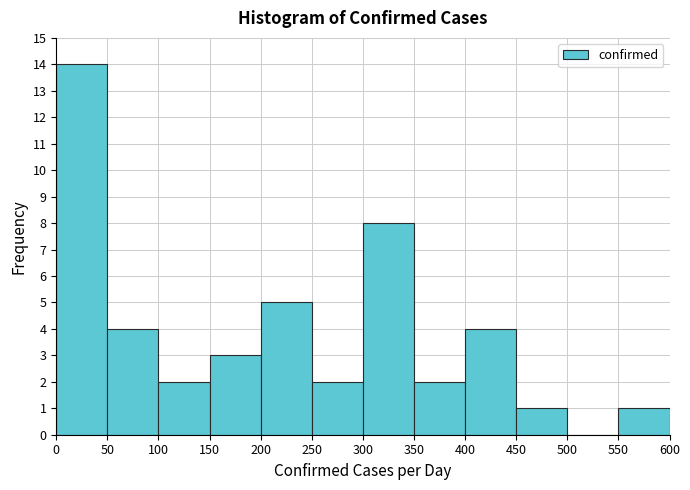

Reading left to right, transcribe this chart: for each bar, give the range it covers on the x-axis and its height. The values are not printed on the chart, so give them approximately, as read against the axis.

0 to 50: 14
50 to 100: 4
100 to 150: 2
150 to 200: 3
200 to 250: 5
250 to 300: 2
300 to 350: 8
350 to 400: 2
400 to 450: 4
450 to 500: 1
500 to 550: 0
550 to 600: 1